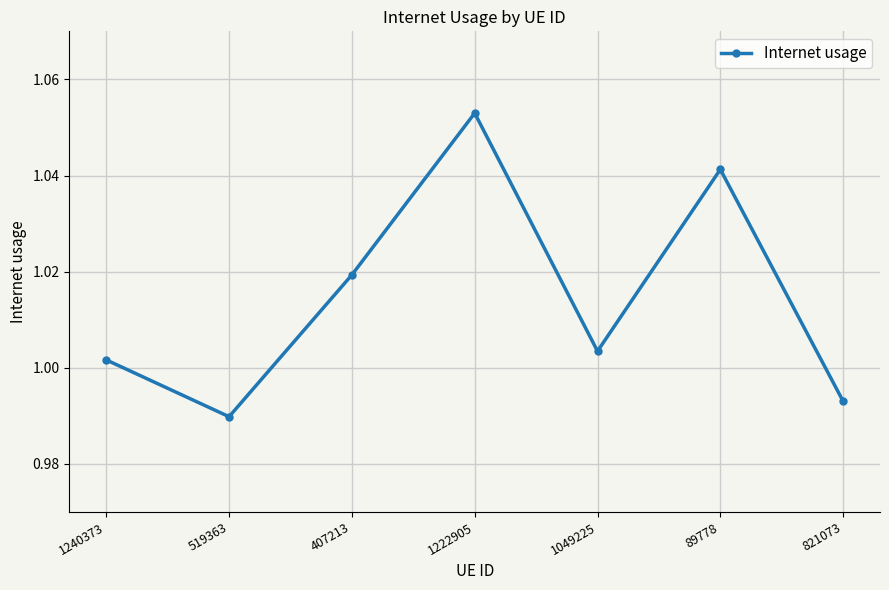

Between 407213 and 1049225, which is larger?

407213